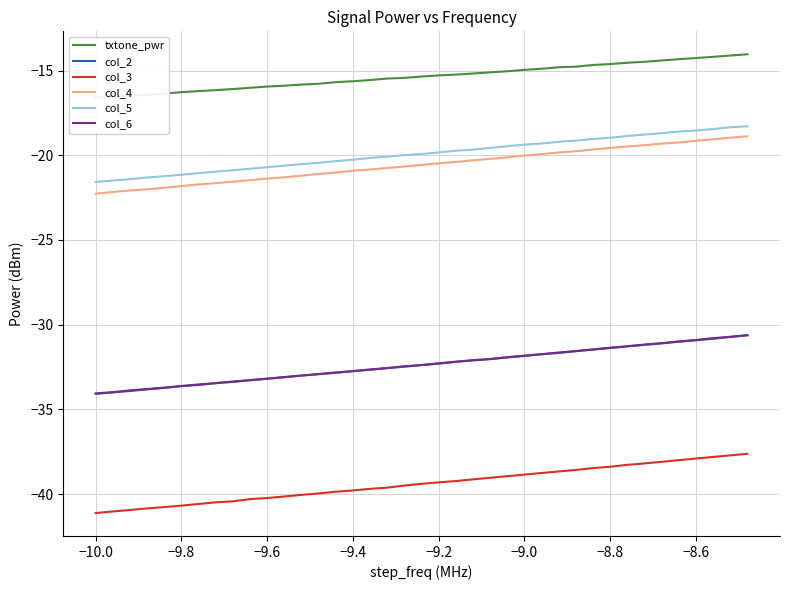

True or false: col_5 and col_6 cross at least once.

False